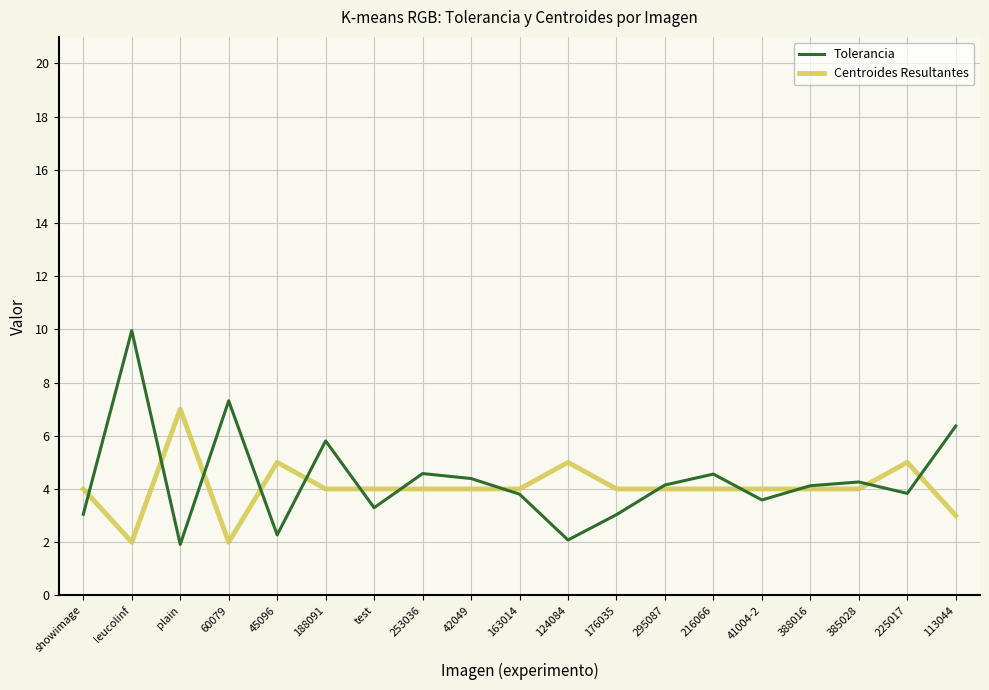

What position from the right is 388016?

4